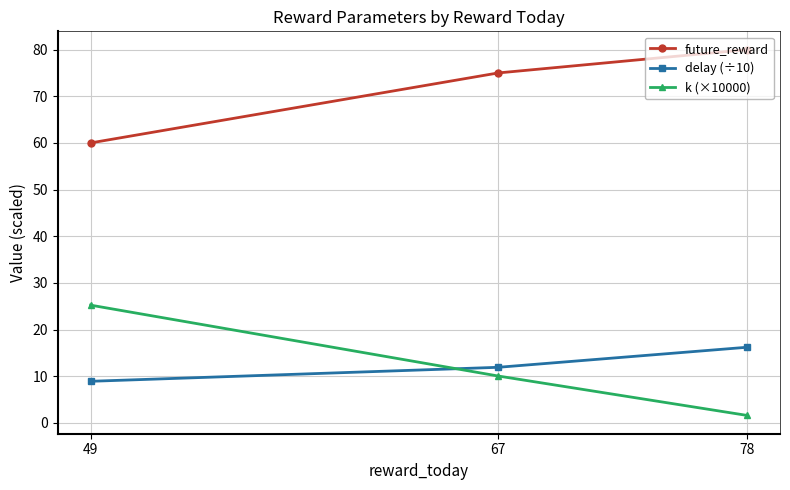

What is the value of the delay (÷10) point at the 2nd from the left?

11.9